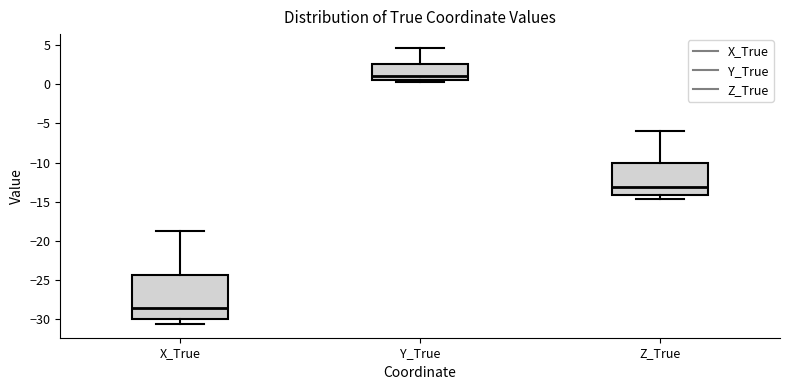

Comparing the boxes themselves (not the whiskers), which one is the tallest?

X_True